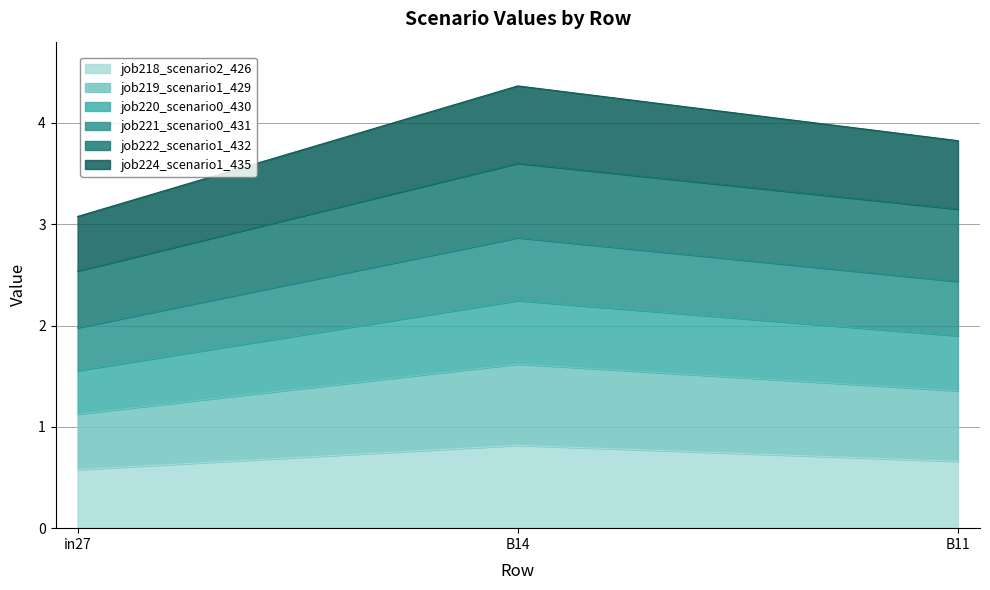

What is the sum of all job218_scenario2_426 values?

2.1